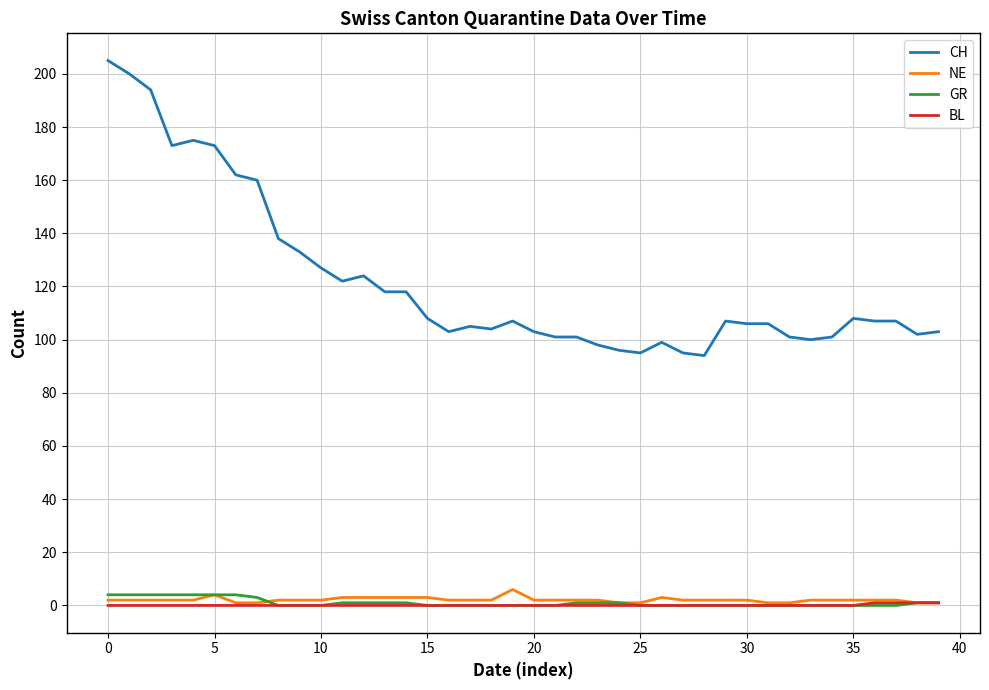

True or false: CH and BL cross at least once.

False